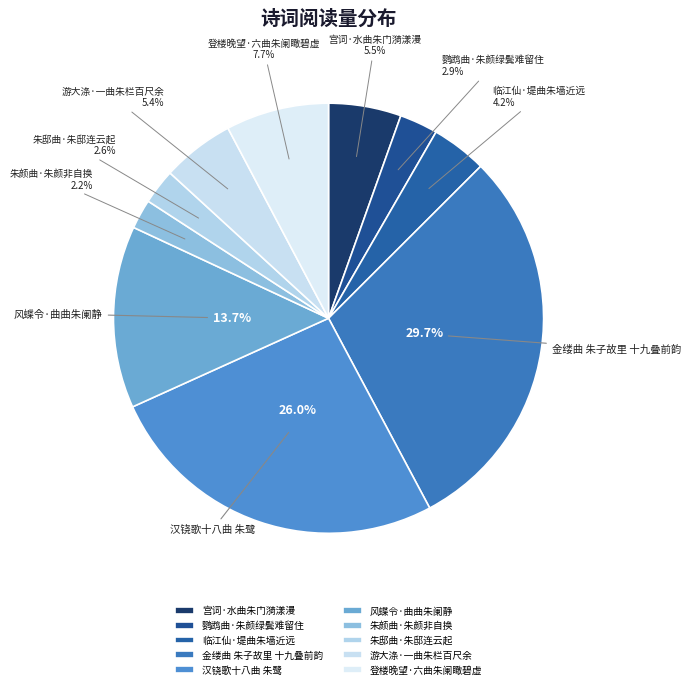

What is the largest slice in the pie chart?

金缕曲 朱子故里 十九叠前韵